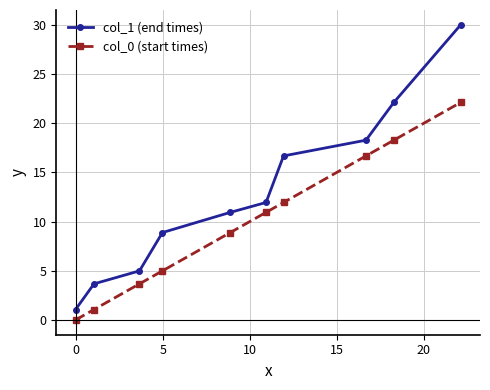

Which series has the largest total across all categories?

col_1 (end times)